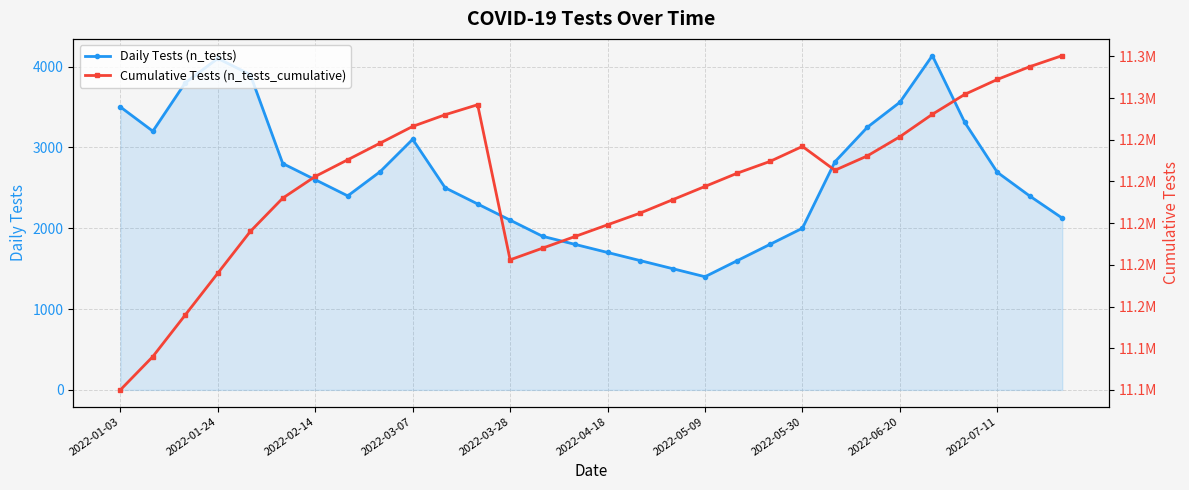

How many series are shown in this chart?

2